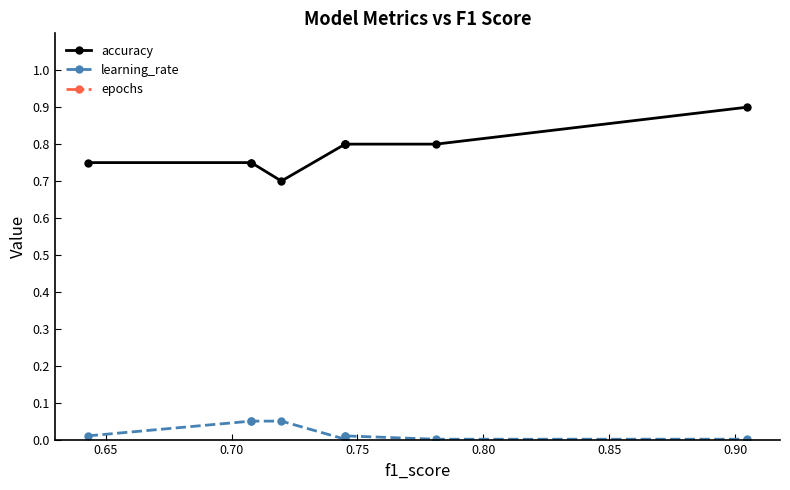

How many interior local valleys does the accuracy series have?

1